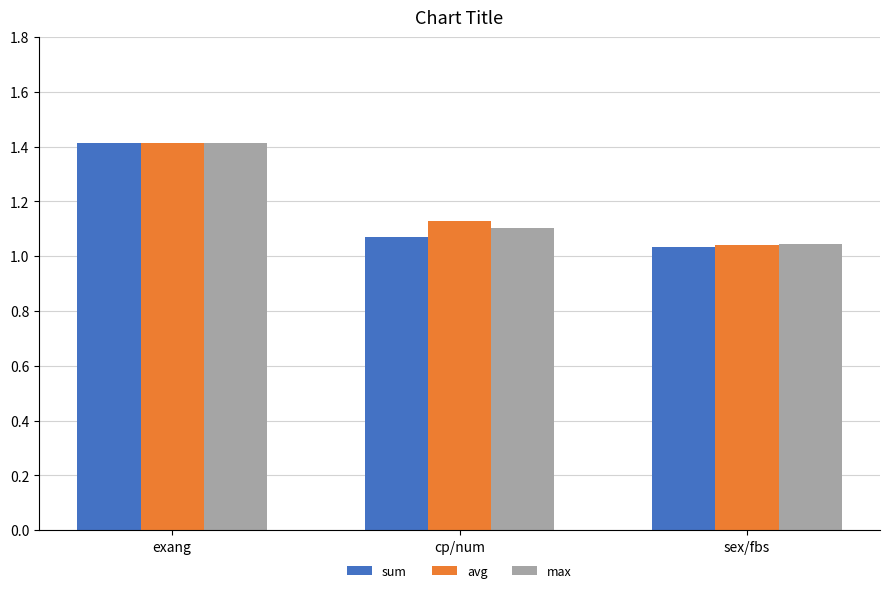

Which category has the highest value across all series?

exang